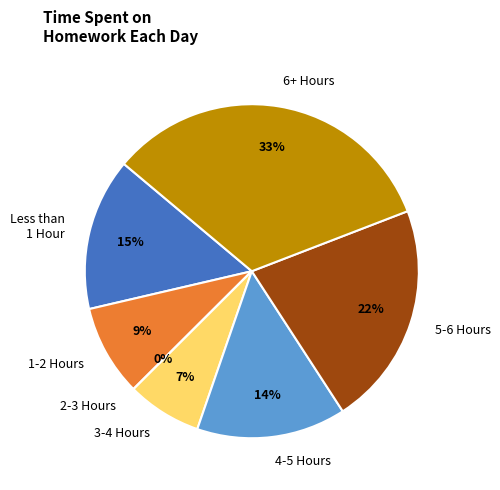

Does any single category account for the majority?

No